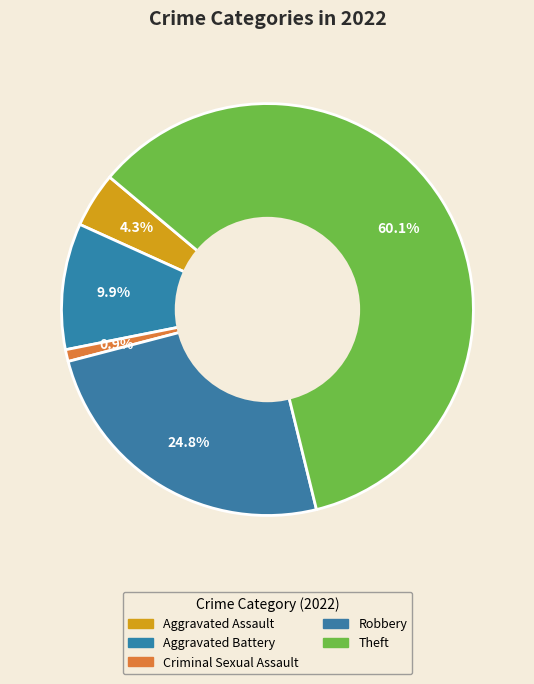

How many slices are in this pie chart?

5